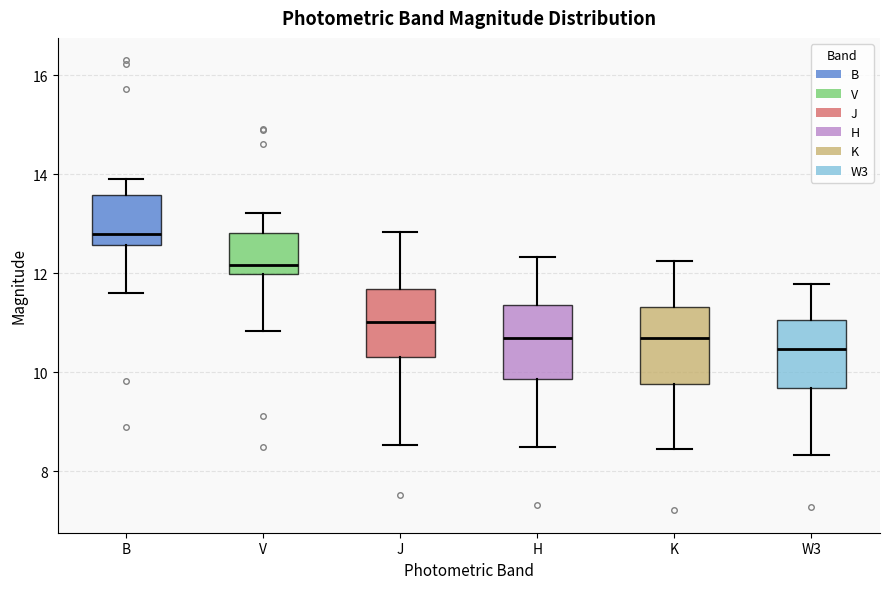

Which box's median line is the lowest?

W3